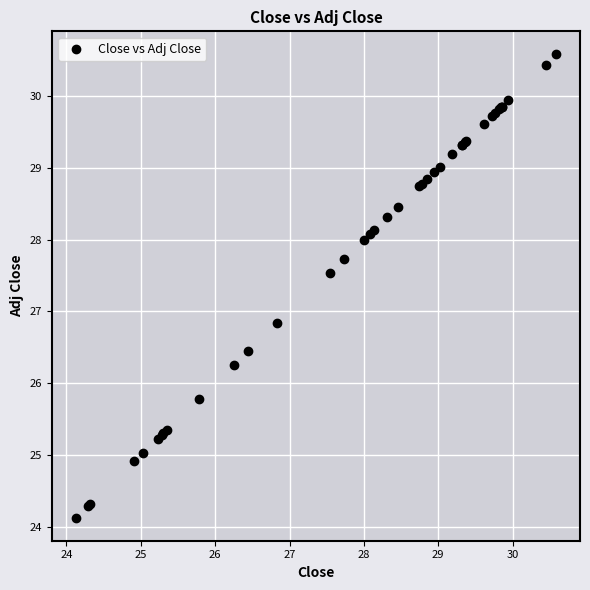

What Y value in the scatter plot is closest to 27?

26.8